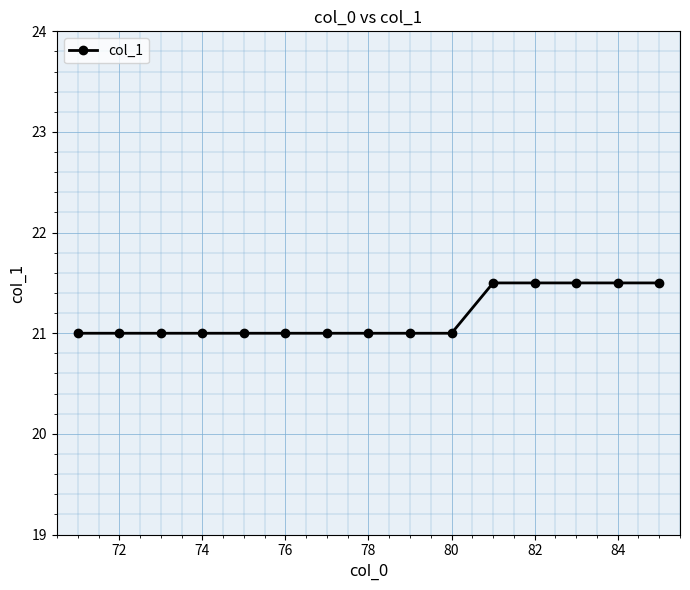

Is this an area chart (filled region under the line)?

No